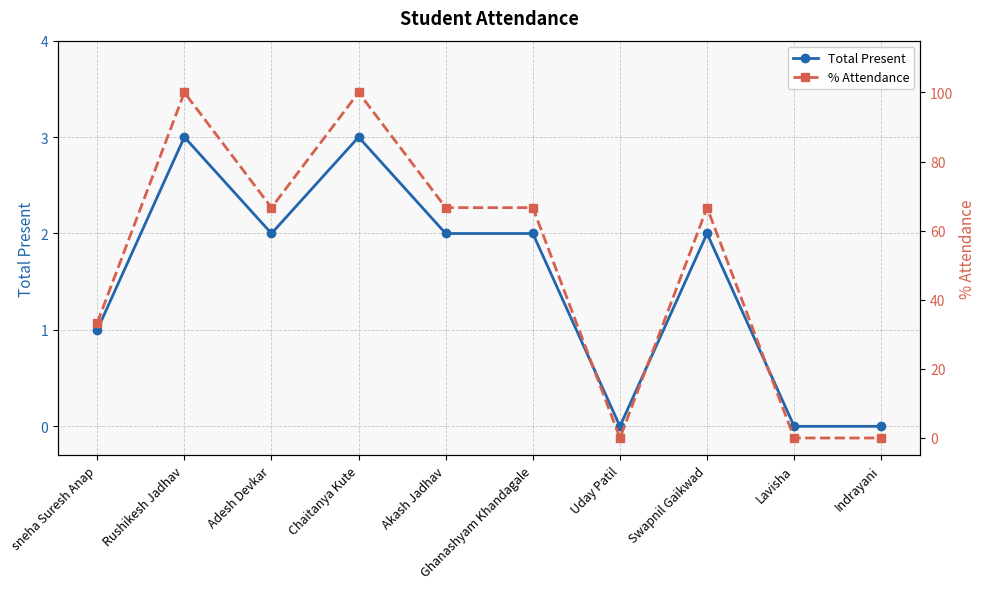

What is the difference between the second highest and second lowest values in the % Attendance series?

100.0